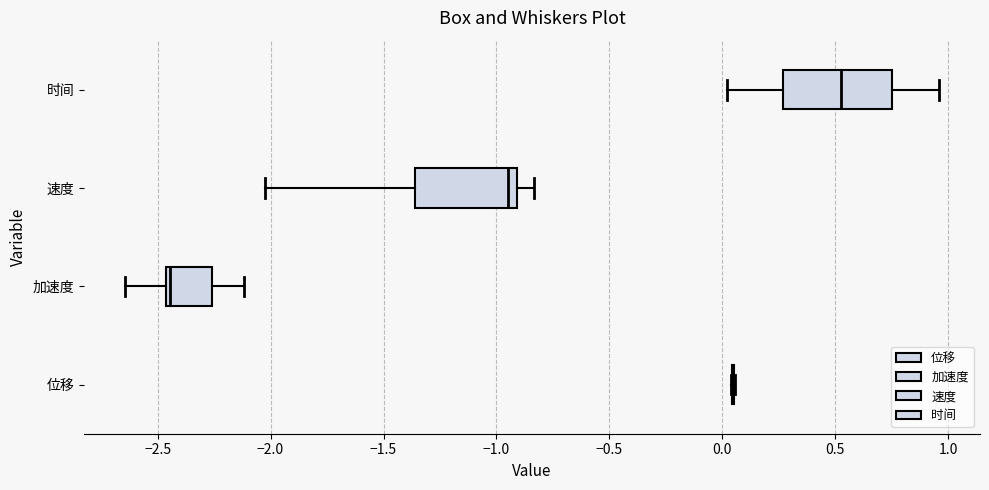

Where is the left edge of the box for 时间 on the x-axis? The values are not printed on the chart, so give them approximately, as read against the axis.

0.25